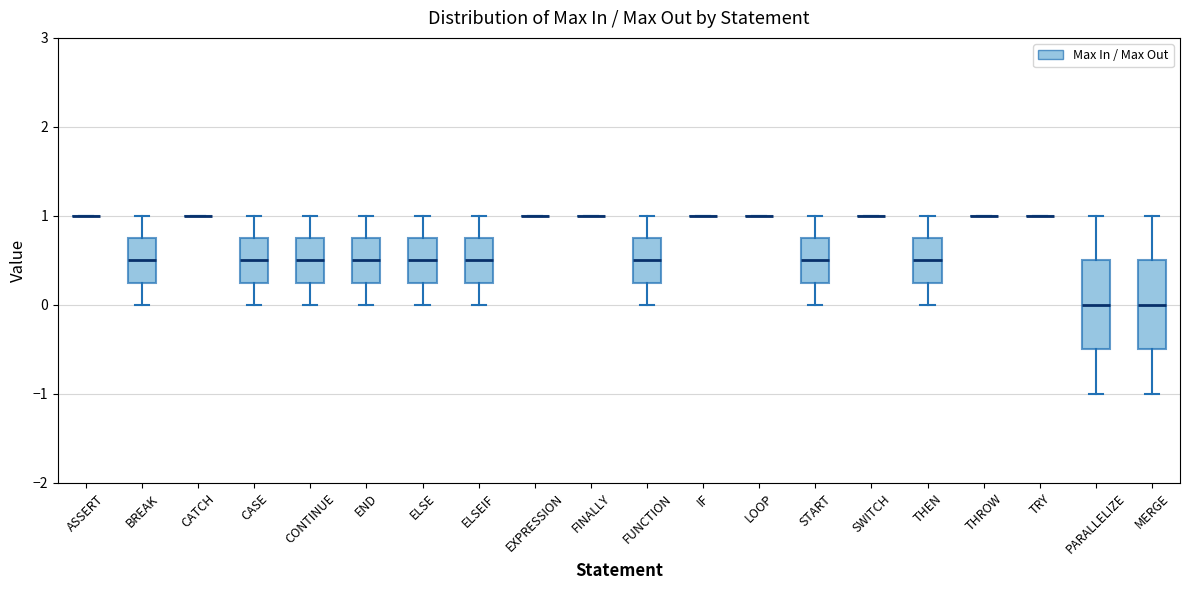

Where is the lower edge of the box for CONTINUE on the y-axis? The values are not printed on the chart, so give them approximately, as read against the axis.

0.3